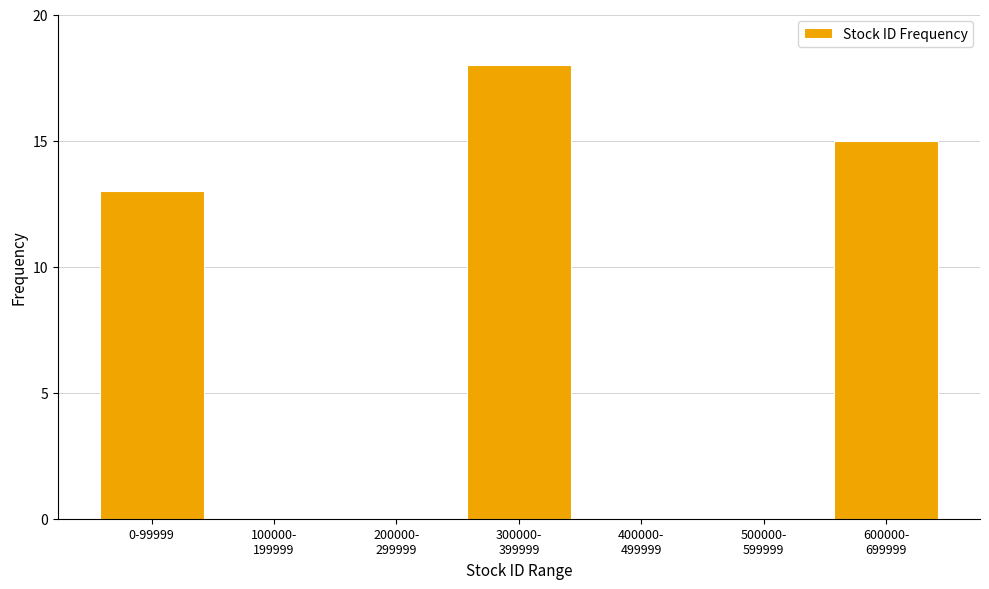

What is the maximum value shown in the chart?

18